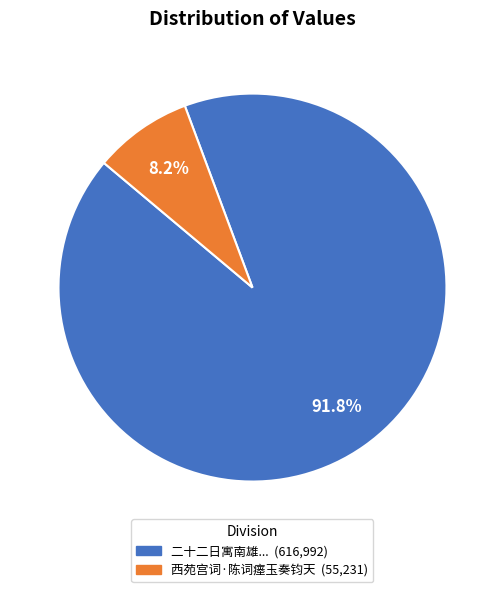

Is there a majority slice in this chart?

Yes